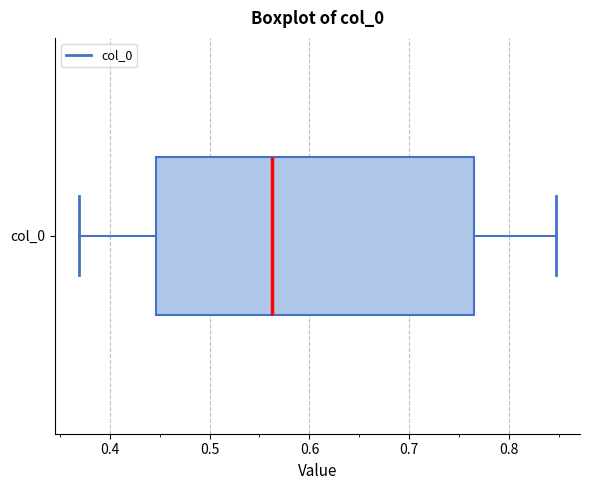

Transcribe this box plot: give where the median line is, the range the box spans, and where the two whiskers end, as read against the x-axis. The values are not printed on the chart, so give them approximately, as read against the axis.

median 0.56, box 0.45 to 0.76, whiskers 0.37 to 0.85